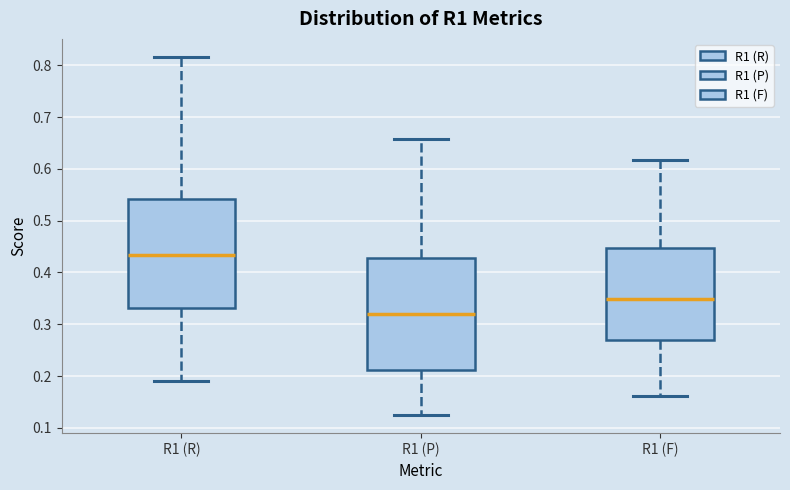

Reading left to right, transcribe this box plot: for each box, give where its median line is, the range the box spans, and where its two whiskers end, as read against the y-axis. The values are not printed on the chart, so give them approximately, as read against the axis.

R1 (R): median 0.43, box 0.33 to 0.54, whiskers 0.19 to 0.82
R1 (P): median 0.32, box 0.21 to 0.43, whiskers 0.12 to 0.66
R1 (F): median 0.35, box 0.27 to 0.45, whiskers 0.16 to 0.62